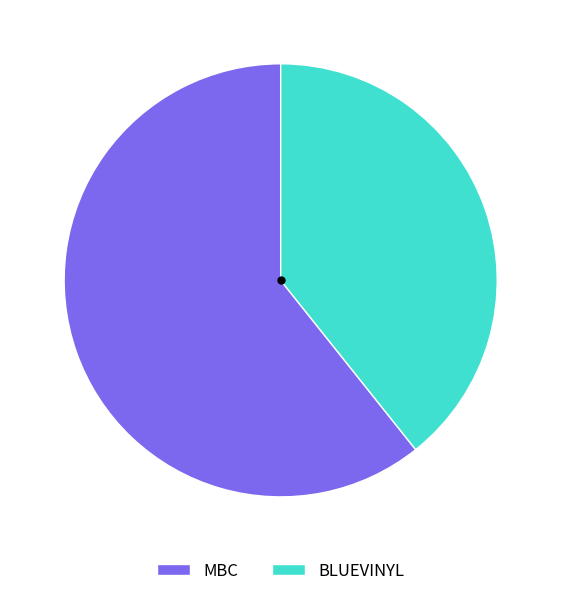

Combined, do BLUEVINYL and MBC account for over 50%?

Yes